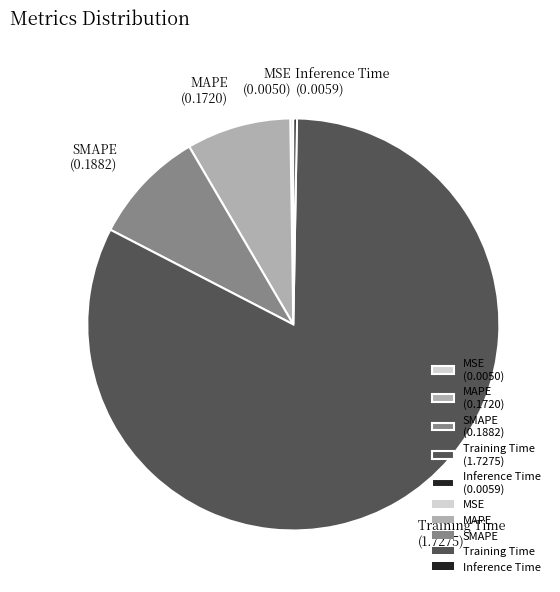

Is it true that Training Time (1.7275) is 94% of the pie?

False